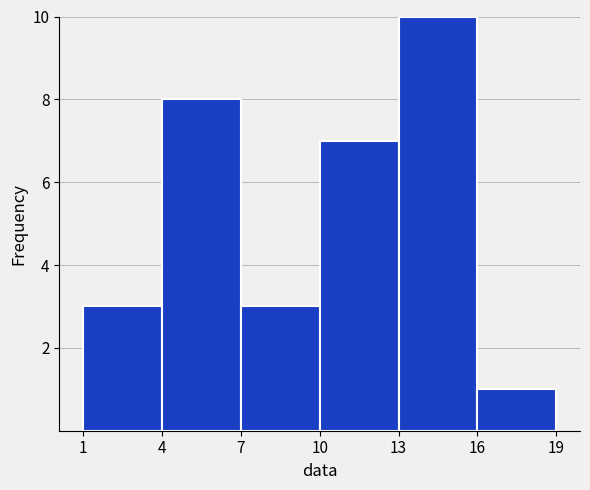

How tall is the bar that spans 7 to 10 on the x-axis? The values are not printed on the chart, so give them approximately, as read against the axis.

3